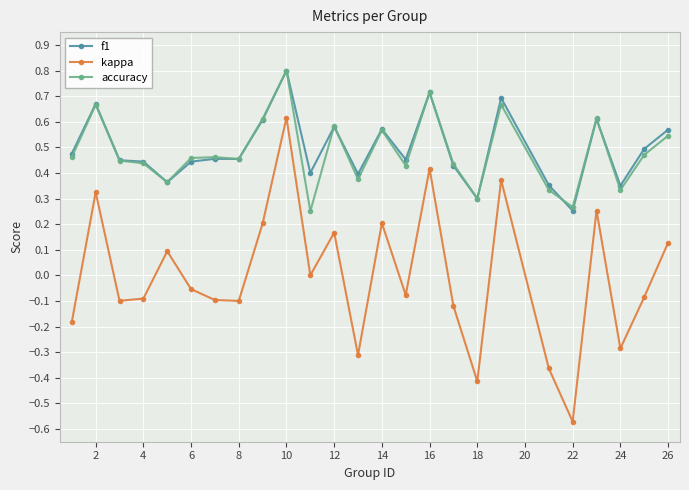

True or false: kappa has more than 2 interior local peaks.

True